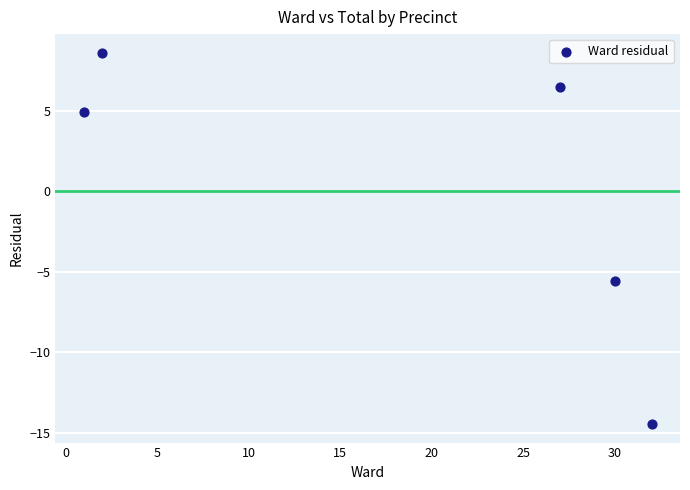

What is the range of X values (max minus min)?

31.0